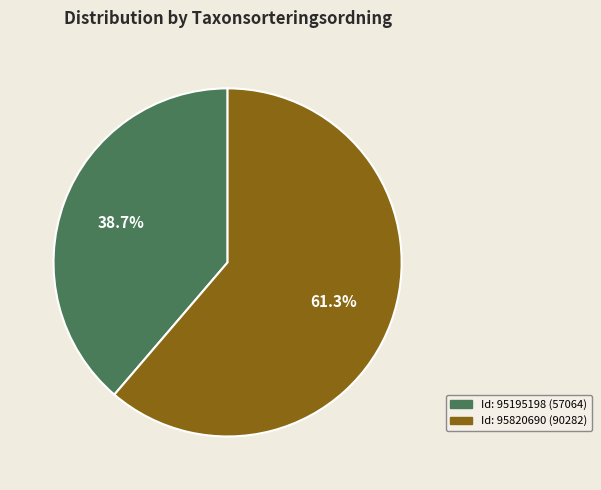

Is the sum of Id: 95820690 (90282) and Id: 95195198 (57064) greater than half?

Yes